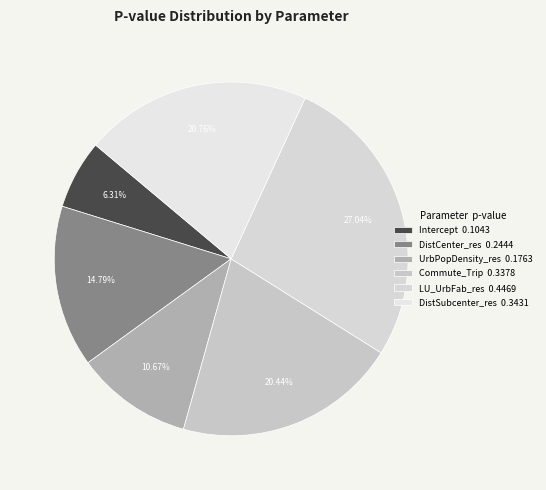

How many segments does this pie chart have?

6